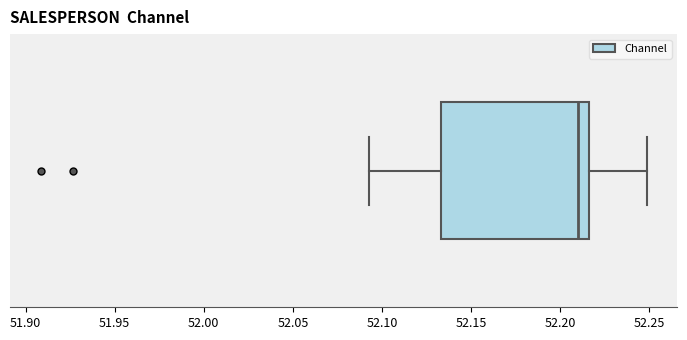

Where does the right whisker of the box end on the x-axis? The values are not printed on the chart, so give them approximately, as read against the axis.

52.250